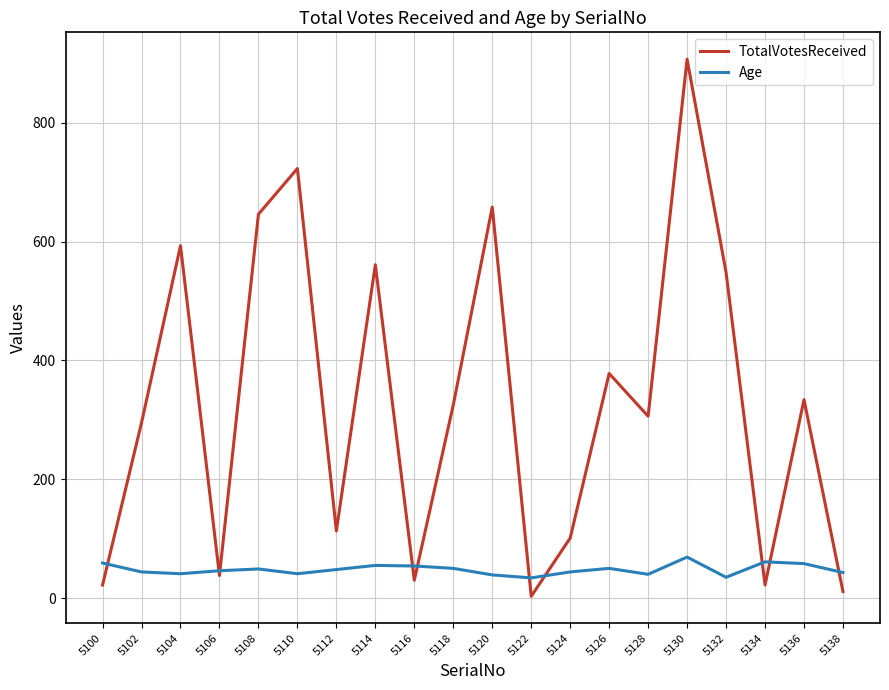

What is the maximum value shown in the chart?

907